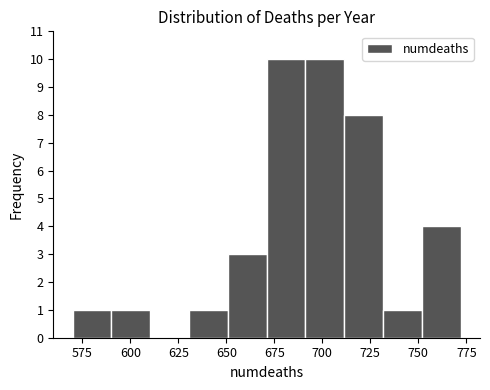

Reading left to right, transcribe this chart: for each bar, give the range it covers on the x-axis and its height. Neither the bar edges nor the heights are printed on the chart, so give them approximately, as read against the axes.

570 to 590: 1
590 to 610: 1
610 to 630: 0
630 to 650: 1
650 to 670: 3
670 to 690: 10
690 to 710: 10
710 to 730: 8
730 to 750: 1
750 to 770: 4